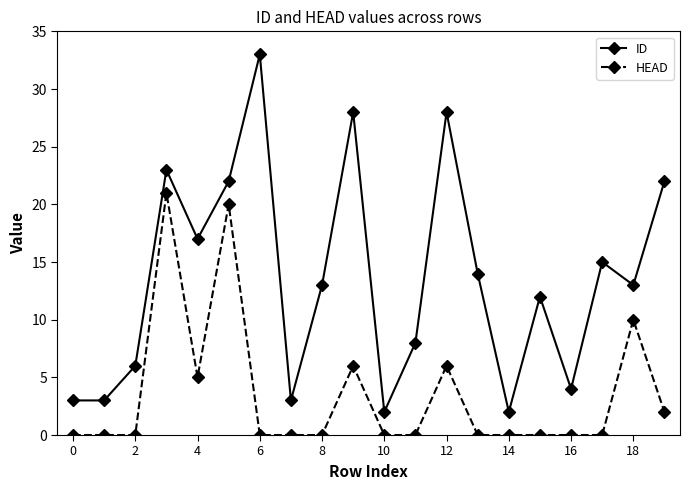

Rank the series by their maximum value, from lowest to highest.

HEAD, ID